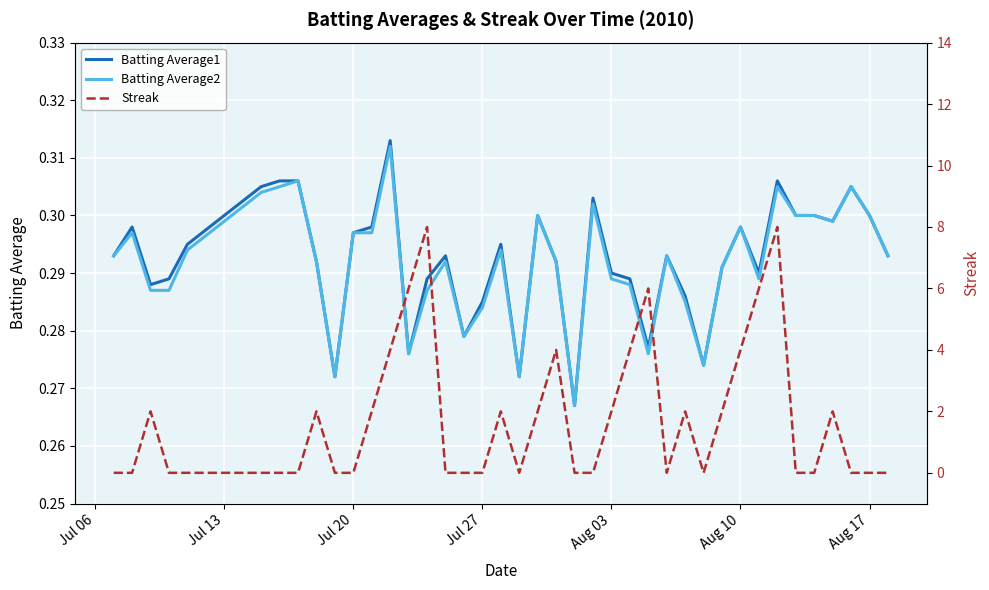

The value of Batting Average2 at Aug 17 is 0.4. True or false?

False